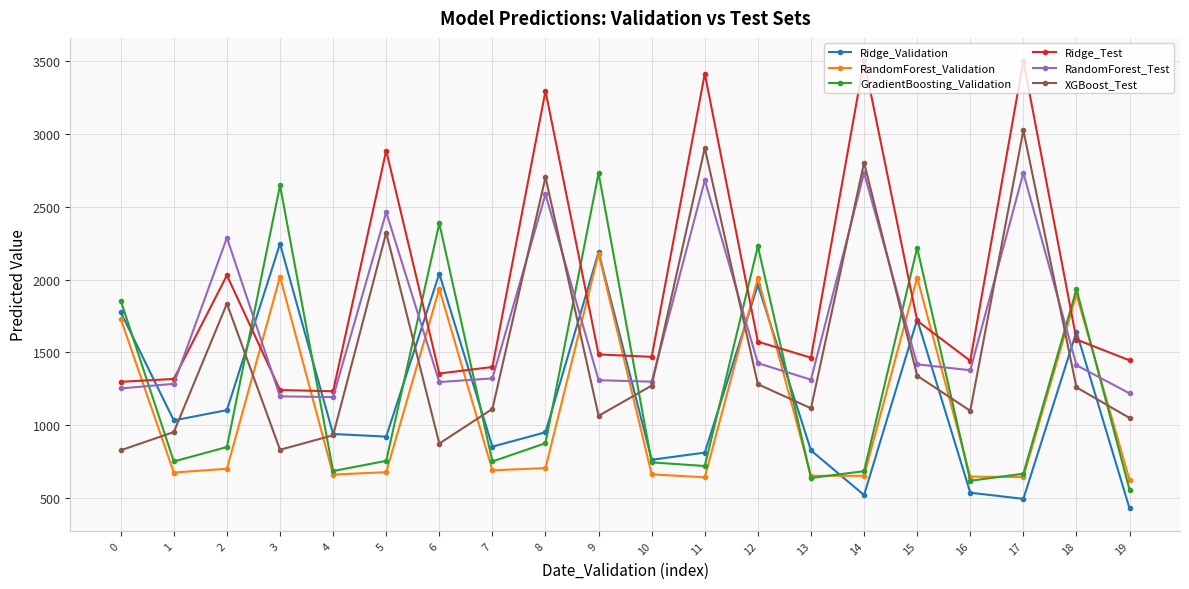

How many values in the Ridge_Validation series exceed 950?

10